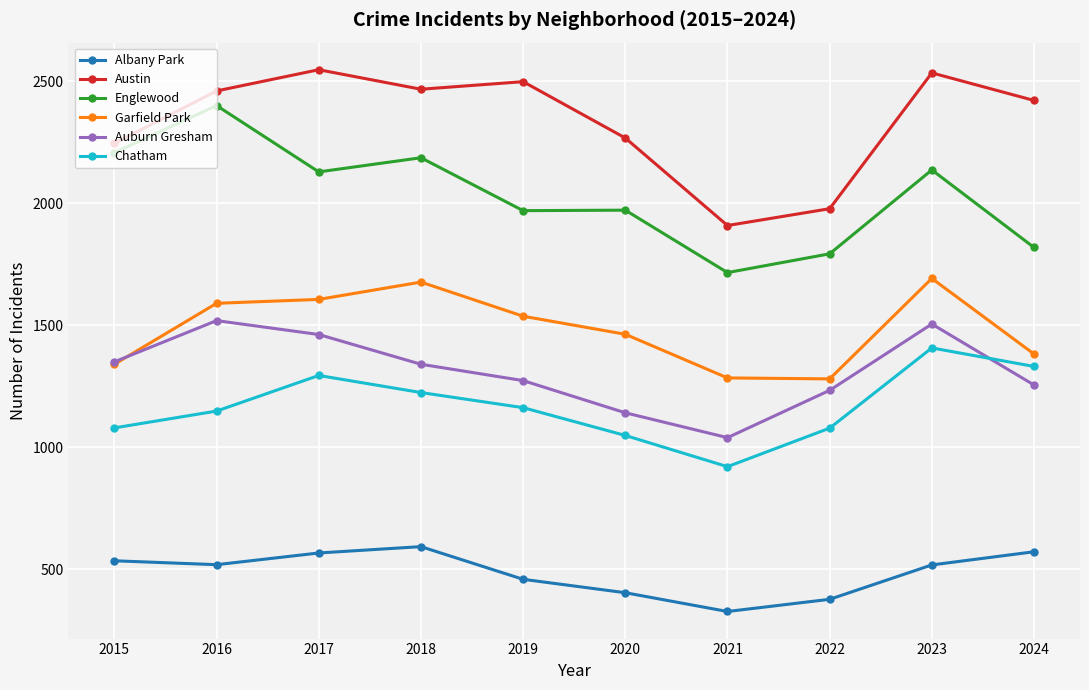

What is the value of the Auburn Gresham point at the 1st from the left?

1350